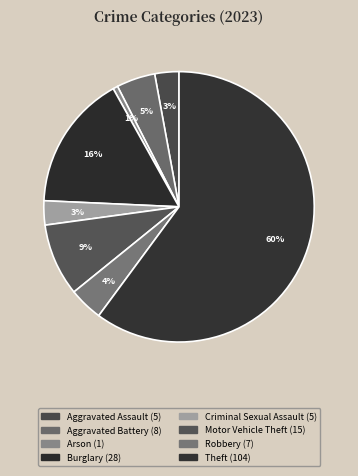

To the nearest percent, what is the average slice percentage?

12%